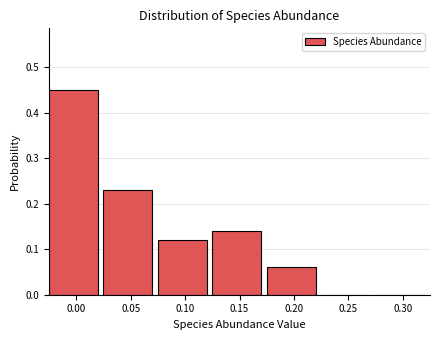

What is the sum of all values?

1.0